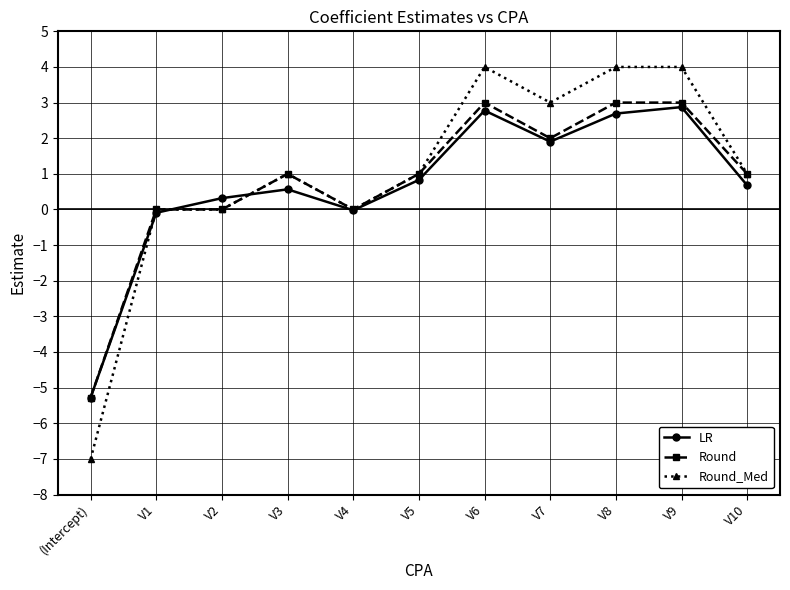

What are all the series names shown in the legend?

LR, Round, Round_Med